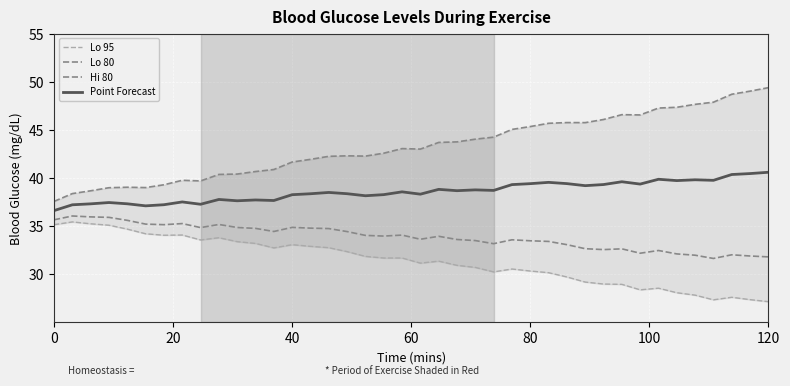

What is the lowest value of the Lo 80 series?

31.6